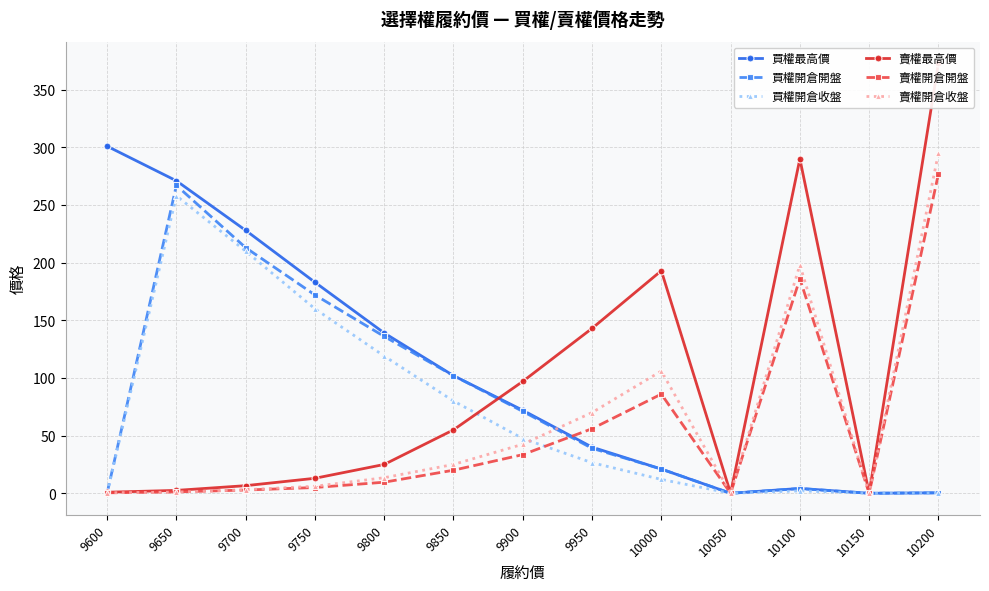

In 賣權開倉開盤, how many points are higher than both neighbors (excluding endpoints)?

2